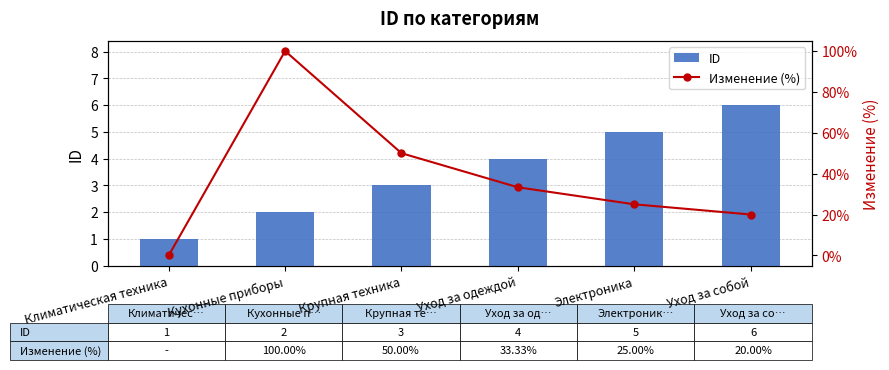

At which label does ID first exceed 4?

Электроника